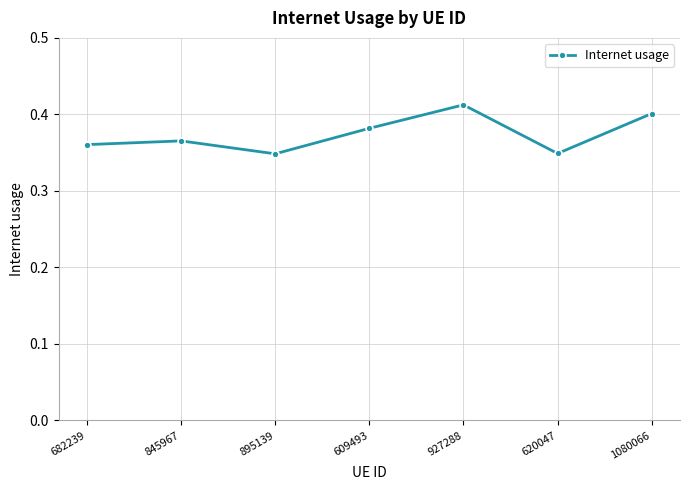

How many lines are shown in the chart?

1